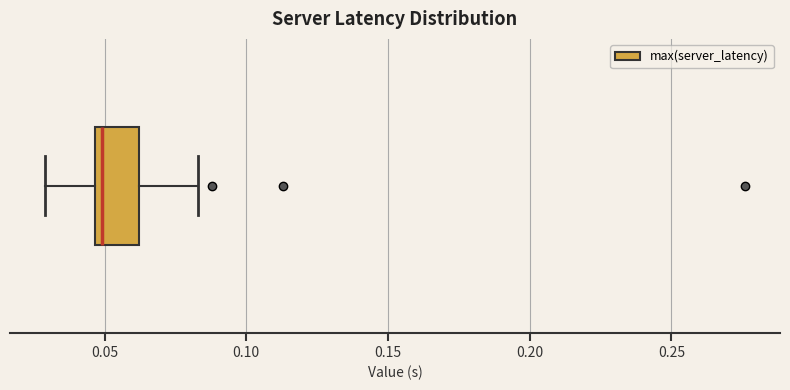

Read this box plot against the x-axis: the position of the median line, the range covered by the box, and the ends of both whiskers. The values are not printed on the chart, so give them approximately, as read against the axis.

median 0.050, box 0.045 to 0.060, whiskers 0.030 to 0.085